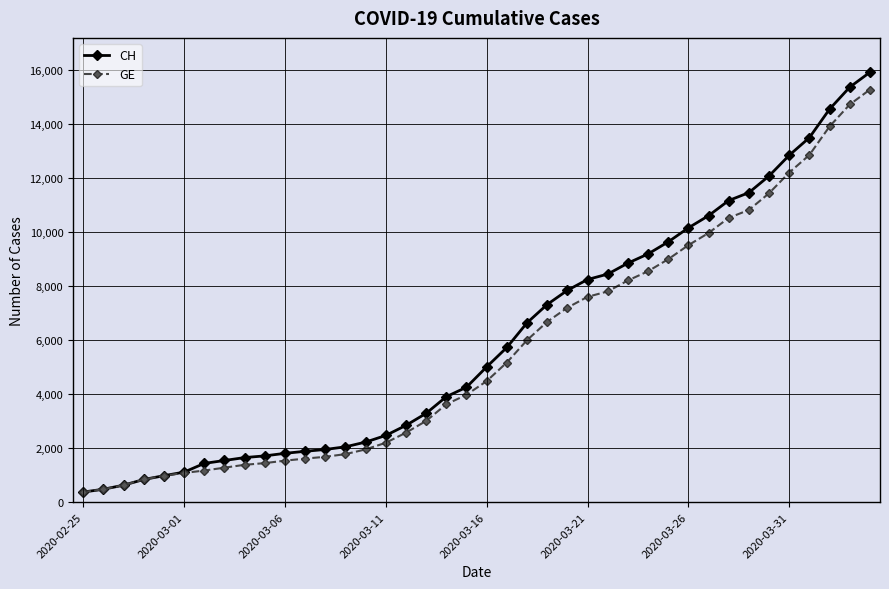

What is the value of the CH point at the 35th from the left?

12086